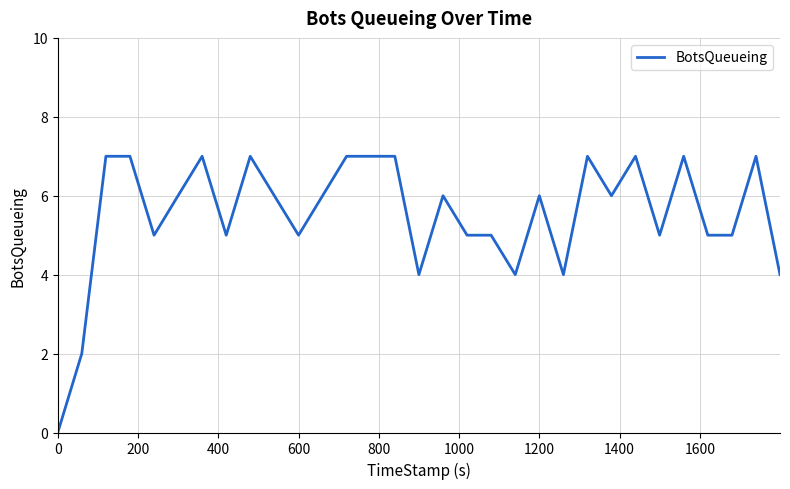

What is the difference between the maximum and minimum values?

7